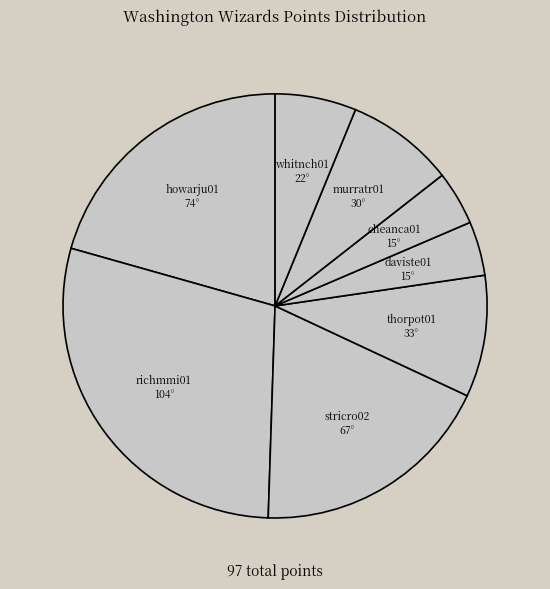

True or false: howarju01 accounts for 21% of the total.

True